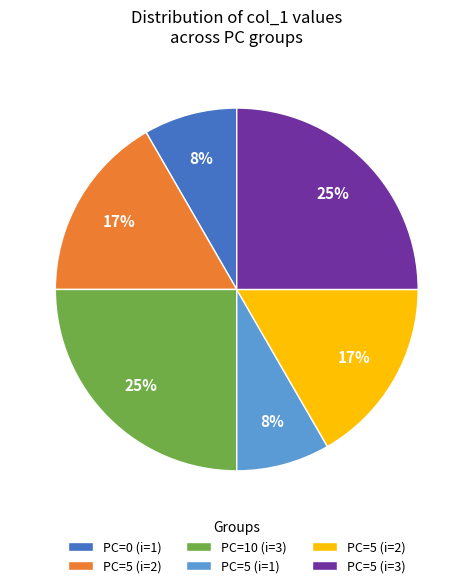

To the nearest percent, what is the average slice percentage?

17%